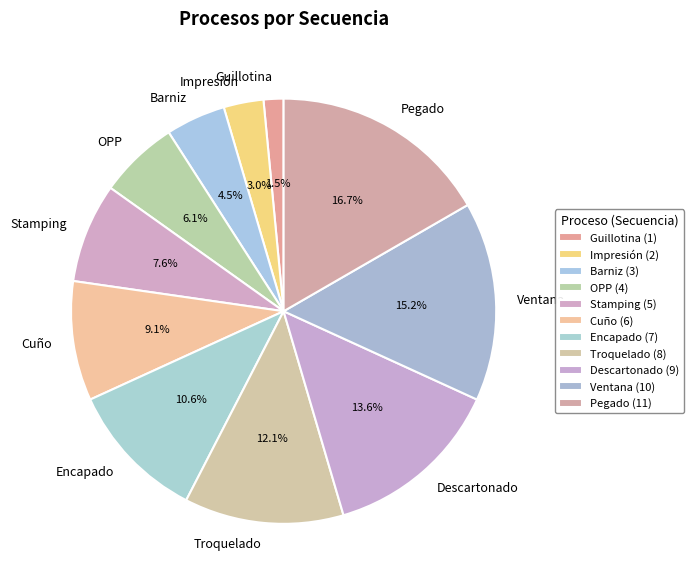

Does any single category account for the majority?

No